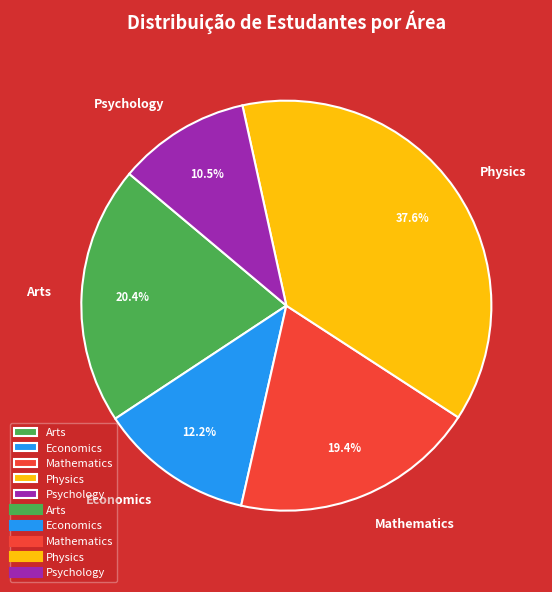

Is it true that Arts is 26% of the pie?

False